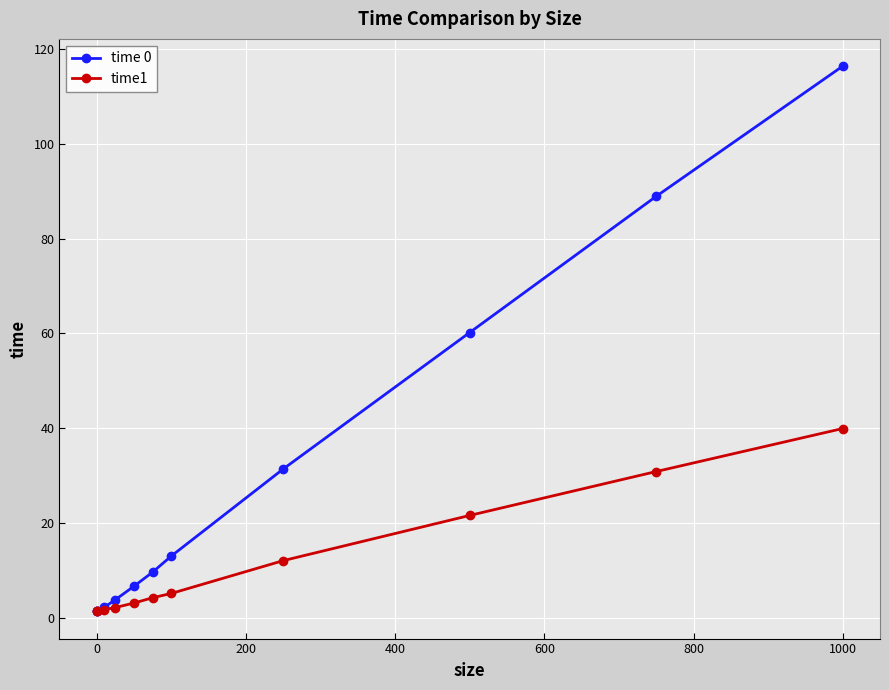

What is the value of the time1 point at the 11th from the left?

39.9